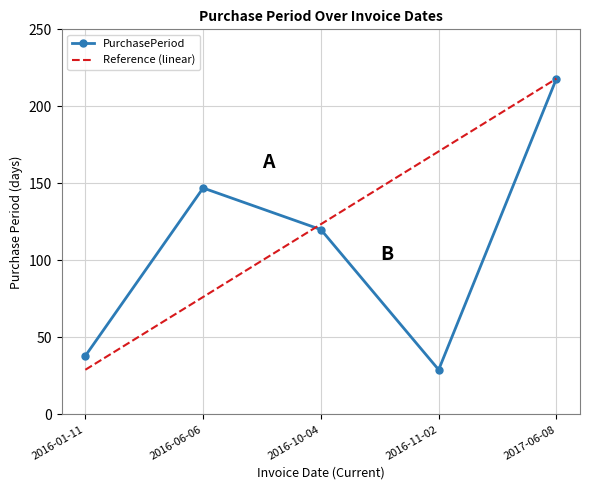

The Reference (linear) series shows 218.0 at 2017-06-08. True or false?

True